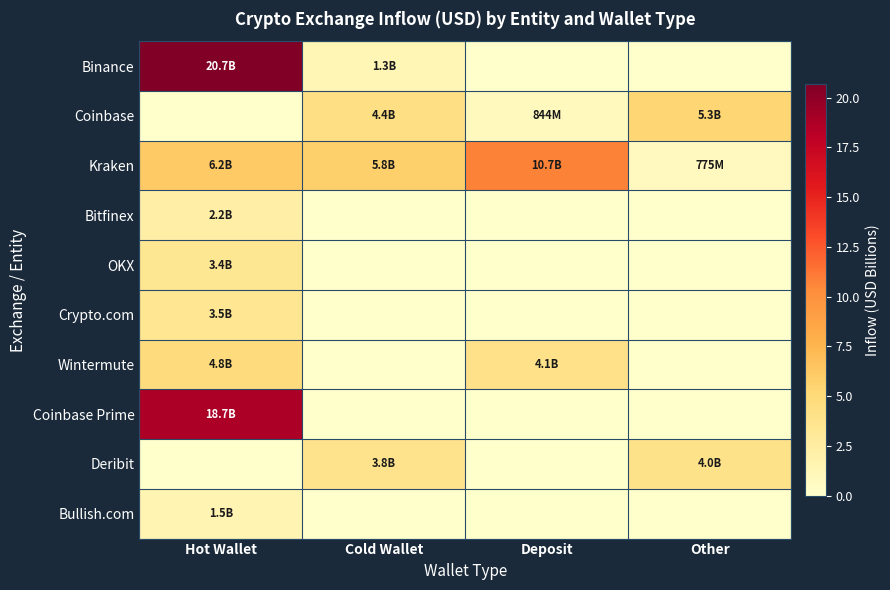

Rank the series at Cold Wallet from lowest to highest value.

Bitfinex, OKX, Crypto.com, Wintermute, Coinbase Prime, Bullish.com, Binance, Deribit, Coinbase, Kraken